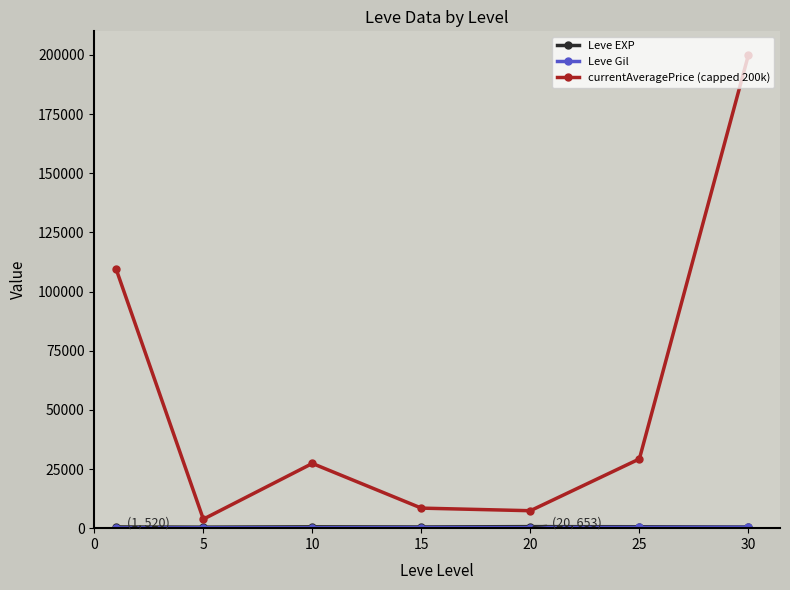

What is the value of the currentAveragePrice (capped 200k) point at the 3rd from the left?

27354.3